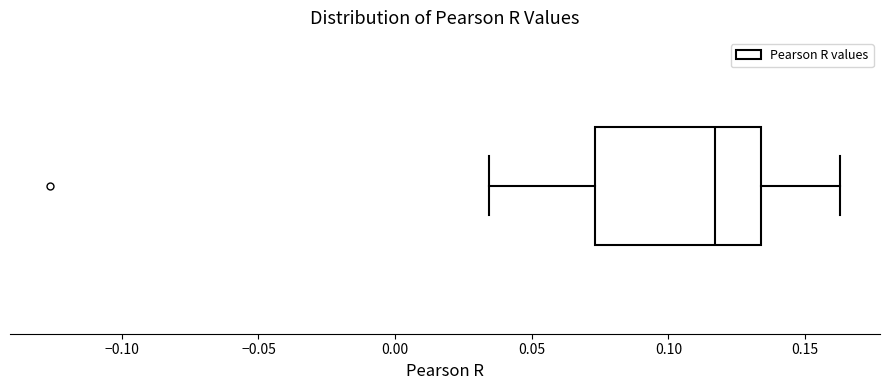

Transcribe this box plot: give where the median line is, the range the box spans, and where the two whiskers end, as read against the x-axis. The values are not printed on the chart, so give them approximately, as read against the axis.

median 0.115, box 0.075 to 0.135, whiskers 0.035 to 0.165